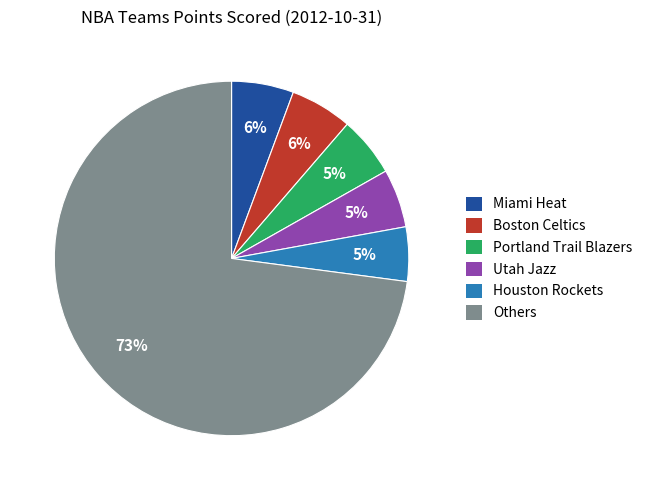

To the nearest percent, what is the average slice percentage?

17%